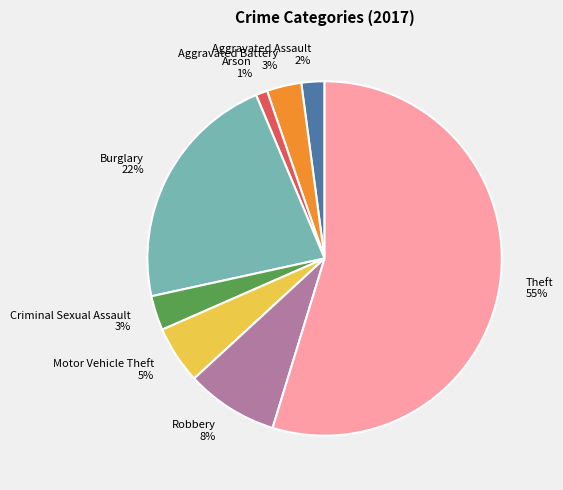

To the nearest percent, what is the difference between the Aggravated Battery and Aggravated Assault slice percentages?

1%